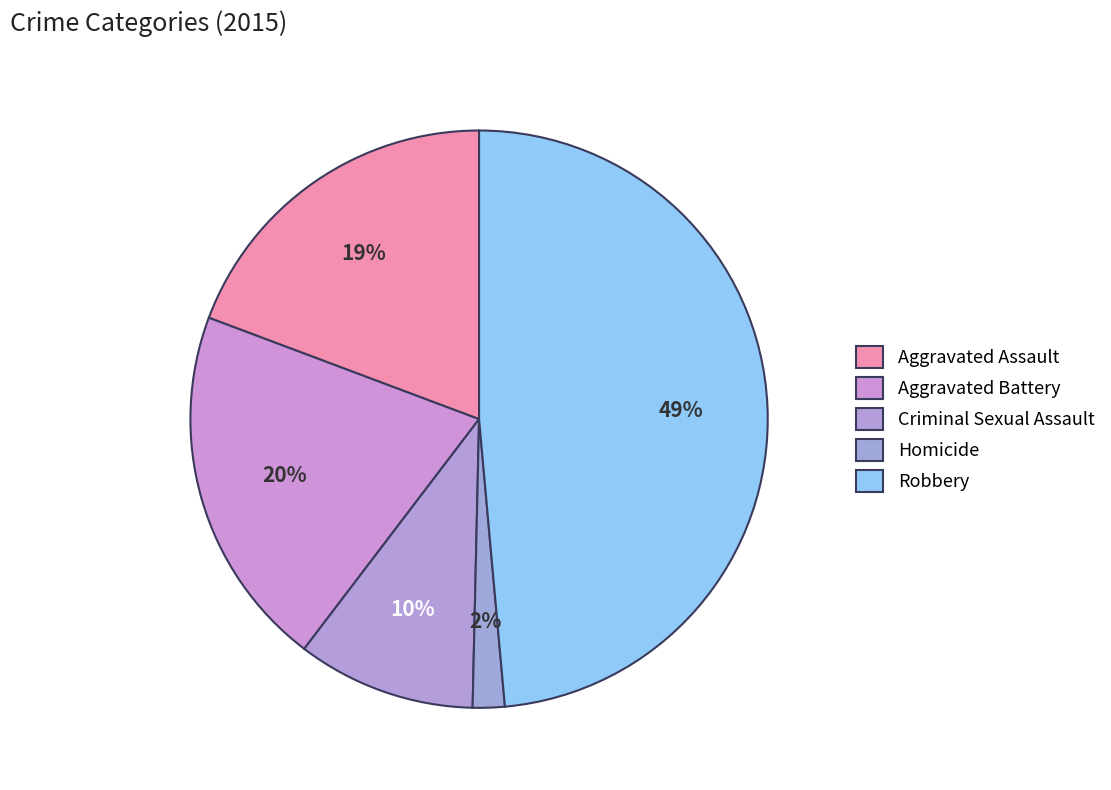

Between Homicide and Robbery, which is larger?

Robbery